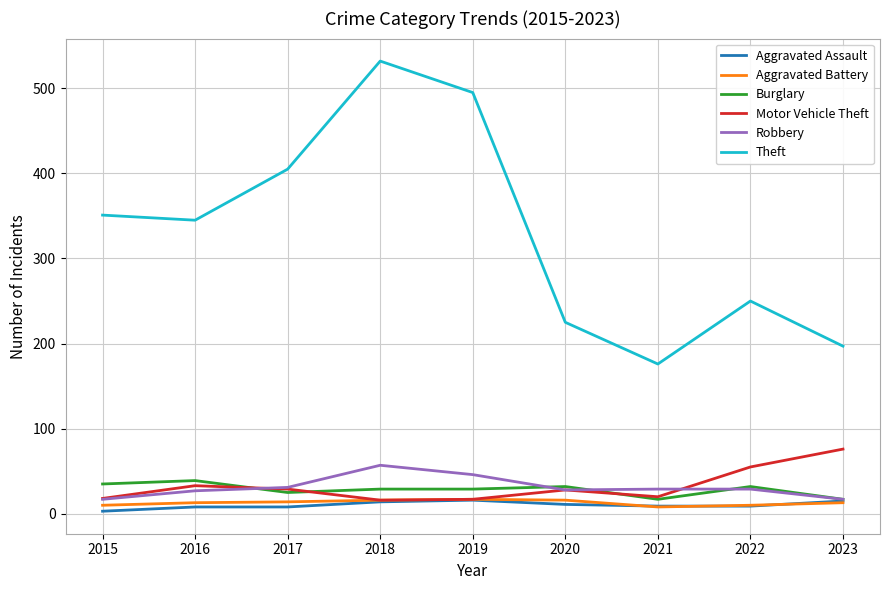

Is it true that Aggravated Battery equals 8 at 2021?

True